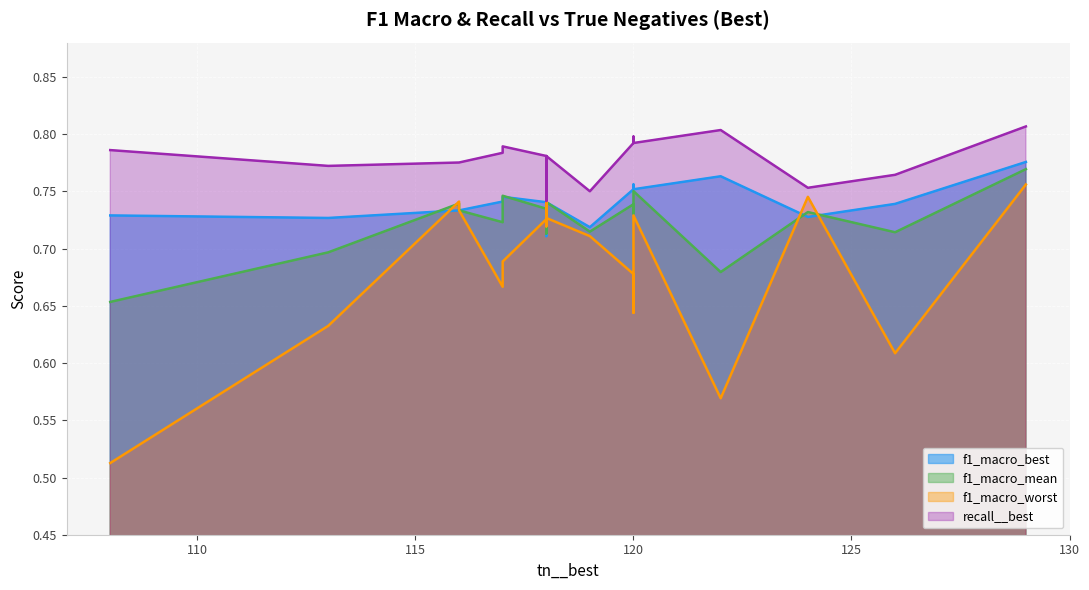

How many intersections are there between f1_macro_worst and f1_macro_mean?

4